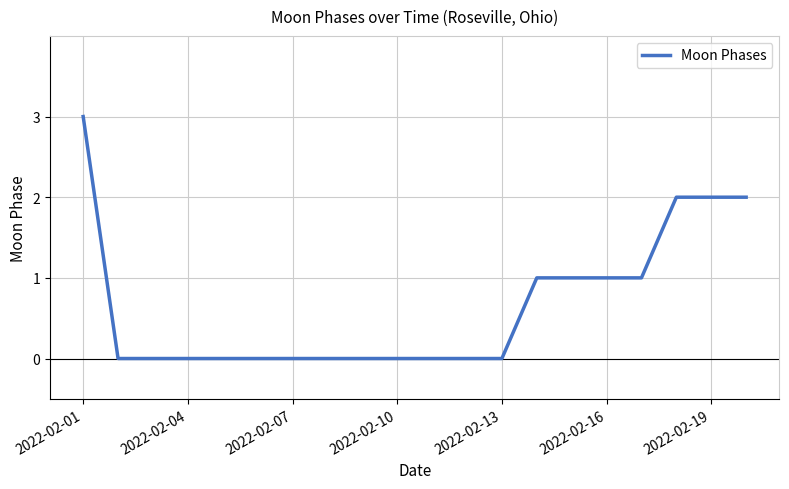

What is the difference between the second highest and minimum values?

2